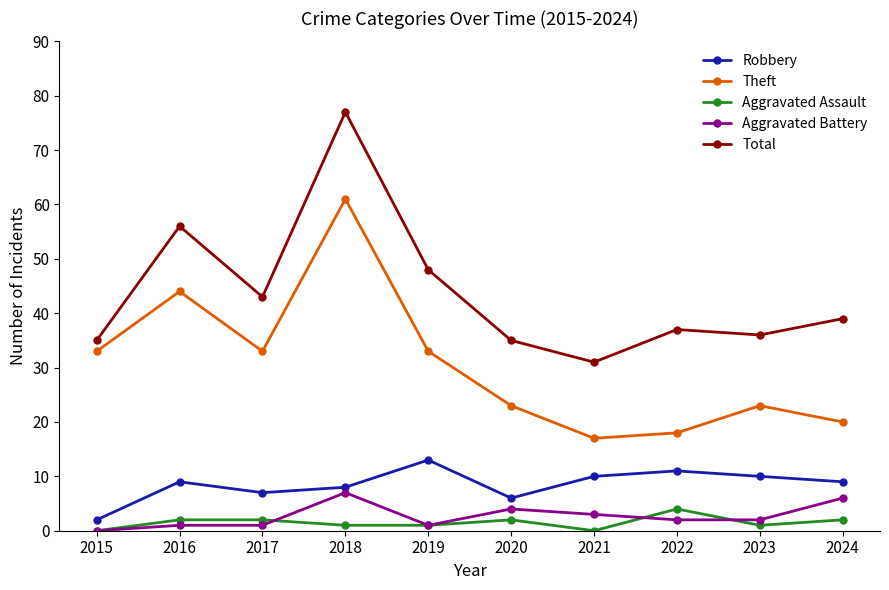

What is the value of the Aggravated Battery point at the 5th from the left?

1